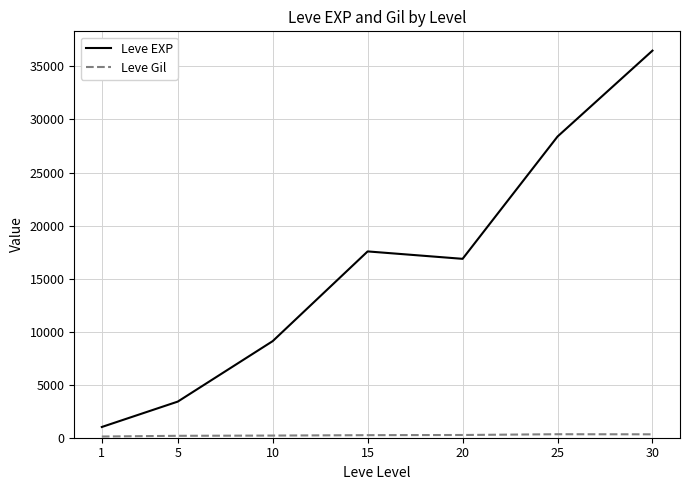

What is the greatest value displayed?

36492.5